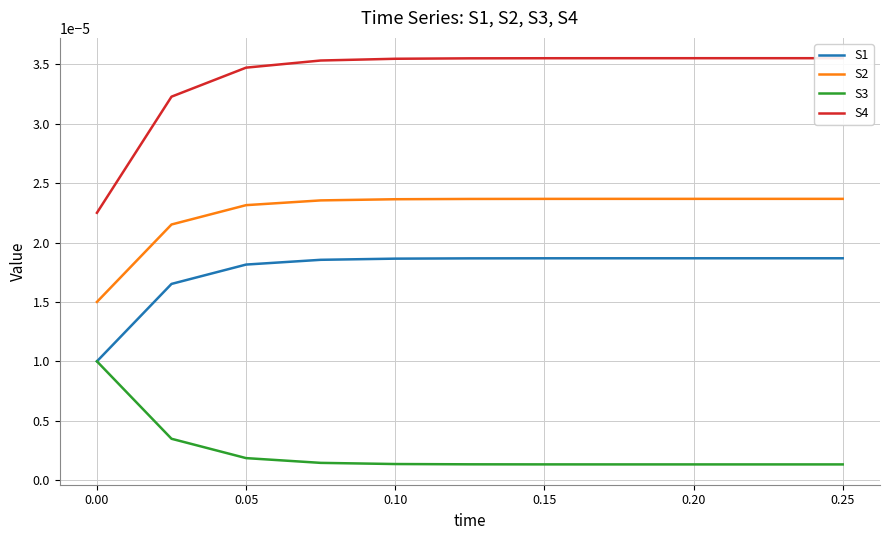

True or false: S1 has more than 0 interior local peaks.

False